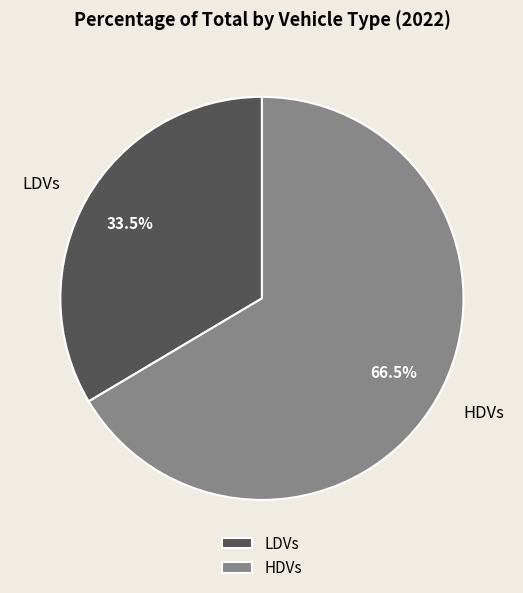

Rank the categories by value from highest to lowest.

HDVs, LDVs